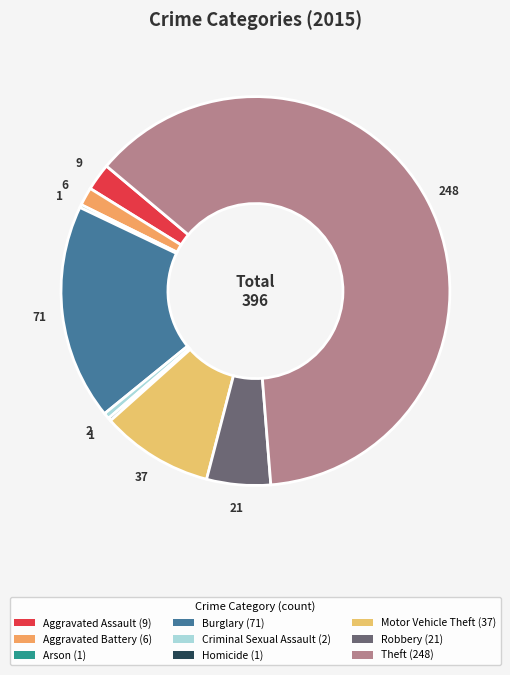

How many slices are in this pie chart?

9